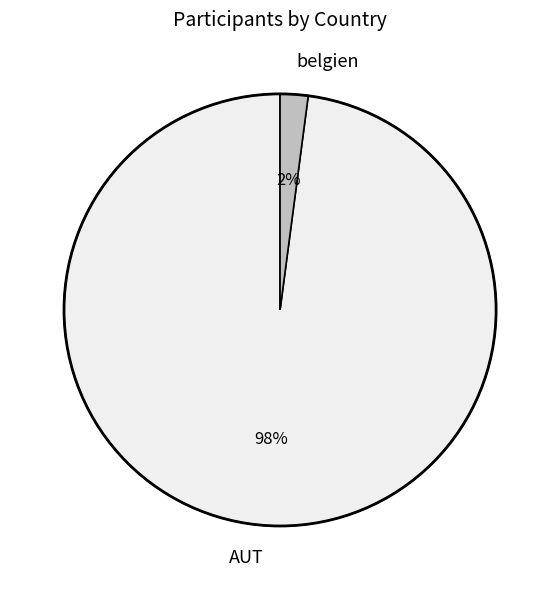

Combined, do belgien and AUT account for over 50%?

Yes